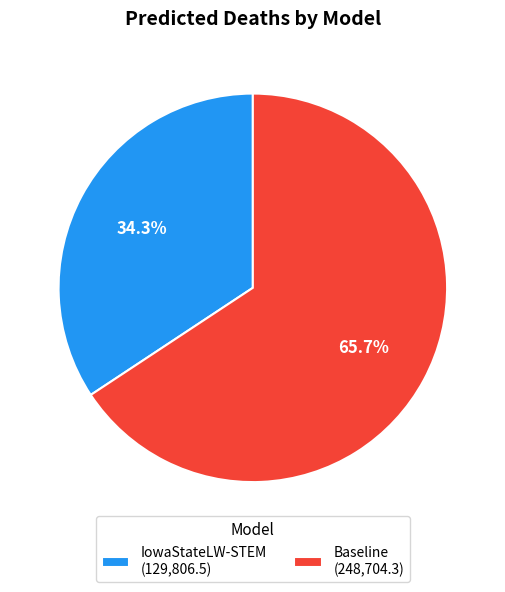

To the nearest percent, what is the difference between the largest and smallest slice percentages?

31%